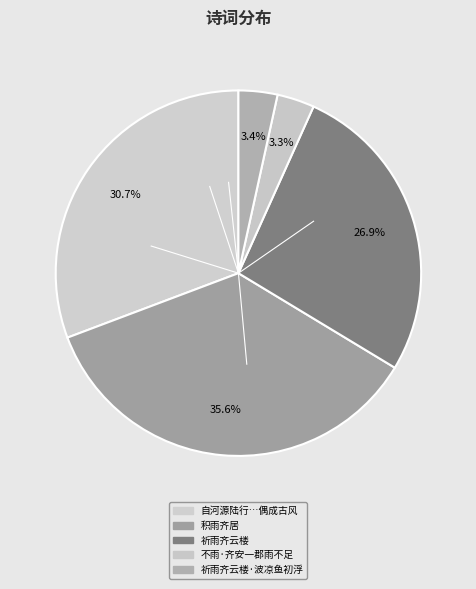

Which category has the biggest portion of the pie?

积雨齐居